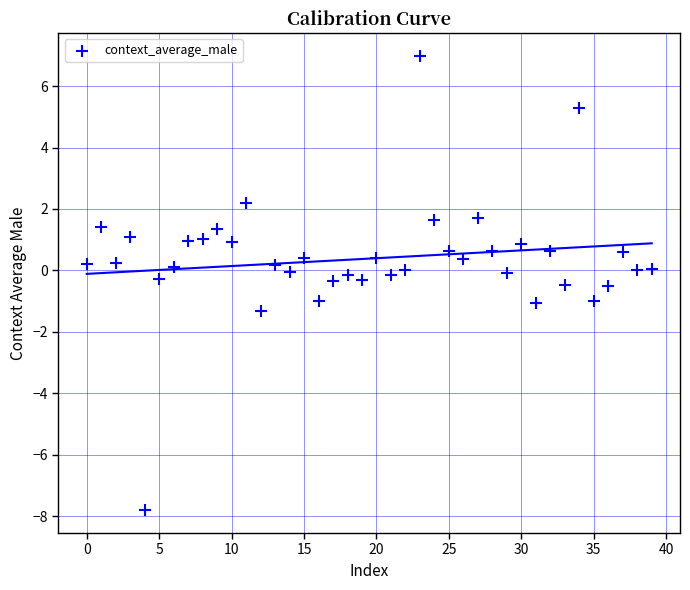

What is the range of Y values (max minus min)?

14.8